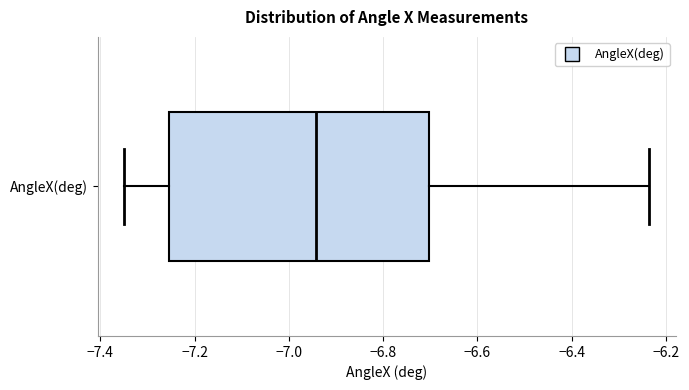

Where does the right whisker of the box for AngleX(deg) end on the x-axis? The values are not printed on the chart, so give them approximately, as read against the axis.

-6.24